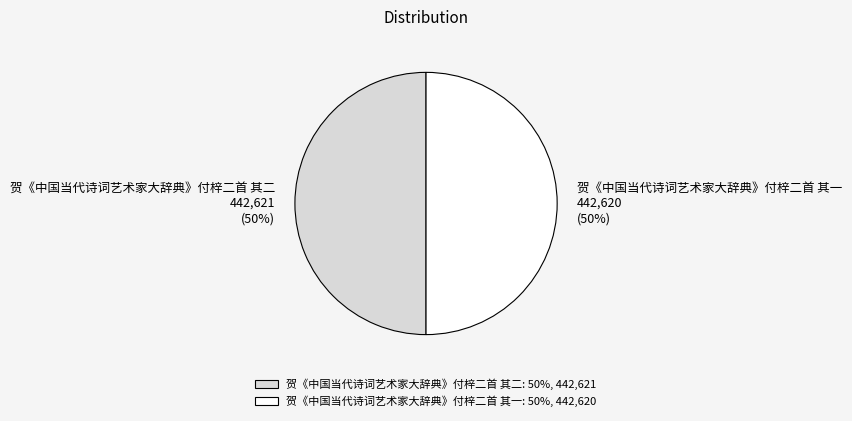

To the nearest percent, what percentage of the pie is 贺《中国当代诗词艺术家大辞典》付梓二首 其二?

50%